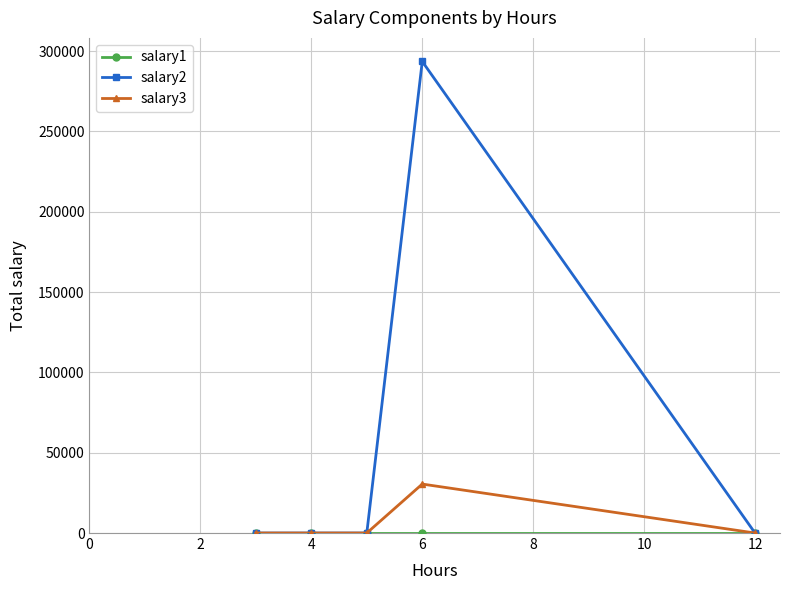

Which series has the largest range (max minus min)?

salary2